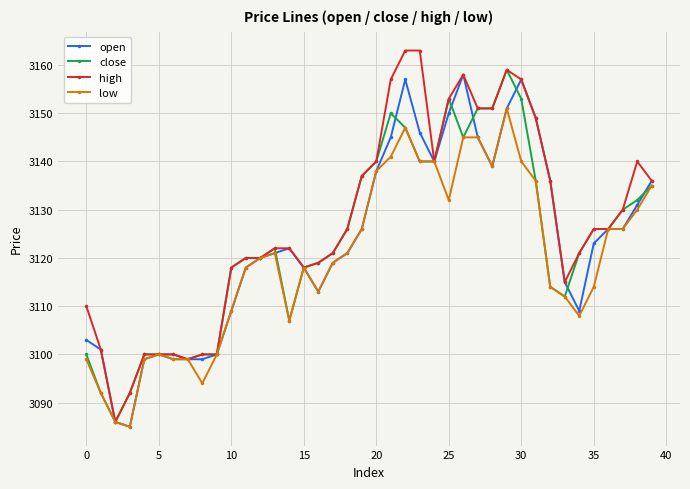

What is the value of the close point at the 2nd from the left?

3092